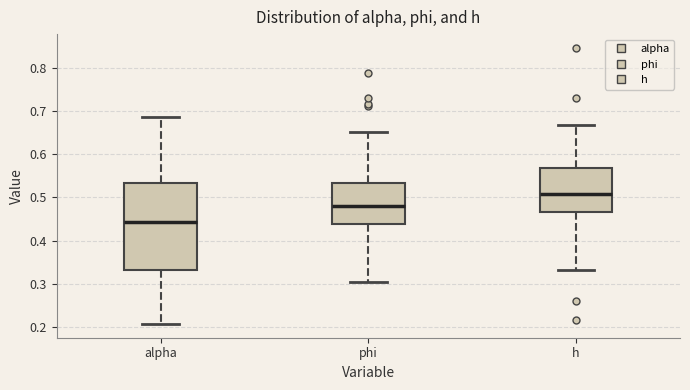

Reading left to right, transcribe this box plot: for each box, give where its median line is, the range the box spans, and where its two whiskers end, as read against the y-axis. The values are not printed on the chart, so give them approximately, as read against the axis.

alpha: median 0.44, box 0.33 to 0.53, whiskers 0.21 to 0.69
phi: median 0.48, box 0.44 to 0.53, whiskers 0.31 to 0.65
h: median 0.51, box 0.47 to 0.57, whiskers 0.33 to 0.67